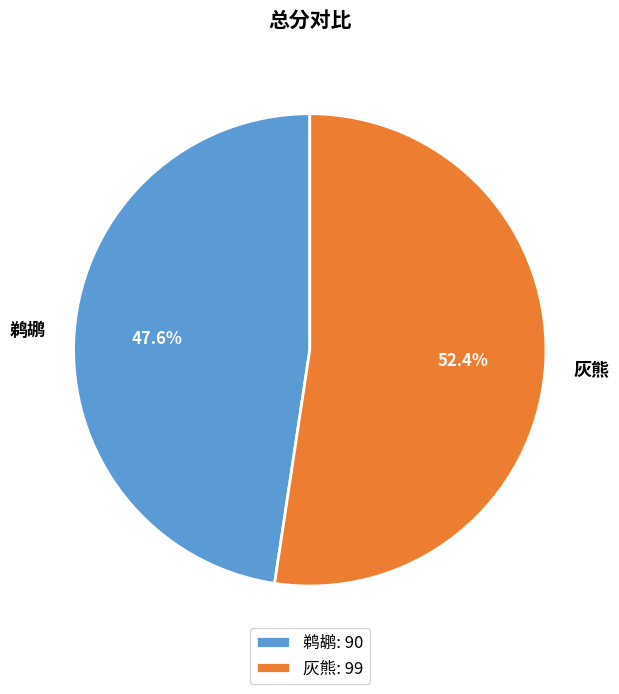

To the nearest percent, what percentage of the pie is 灰熊?

52%